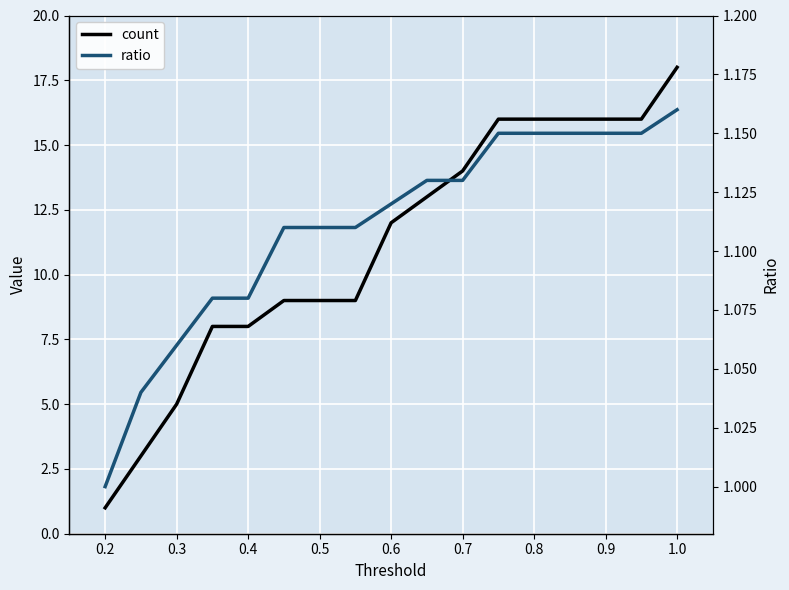

Rank the series by their maximum value, from lowest to highest.

ratio, count